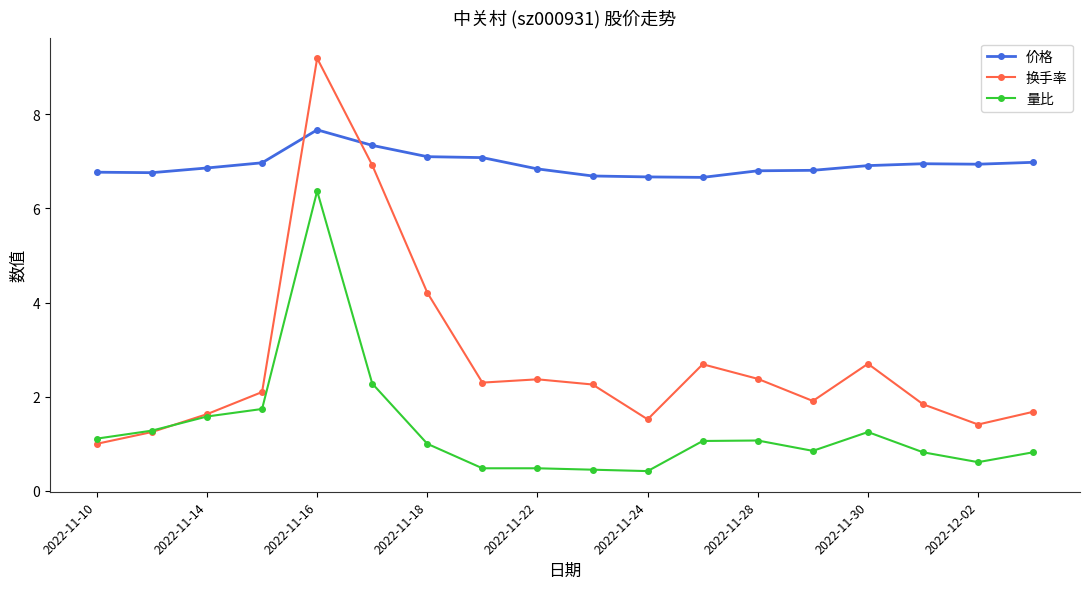

Which series ends up on top after the final intersection of 换手率 and 量比?

换手率